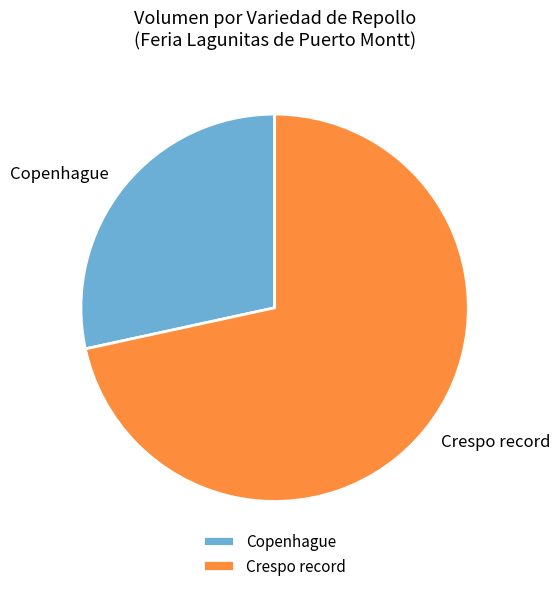

How many slices are in this pie chart?

2